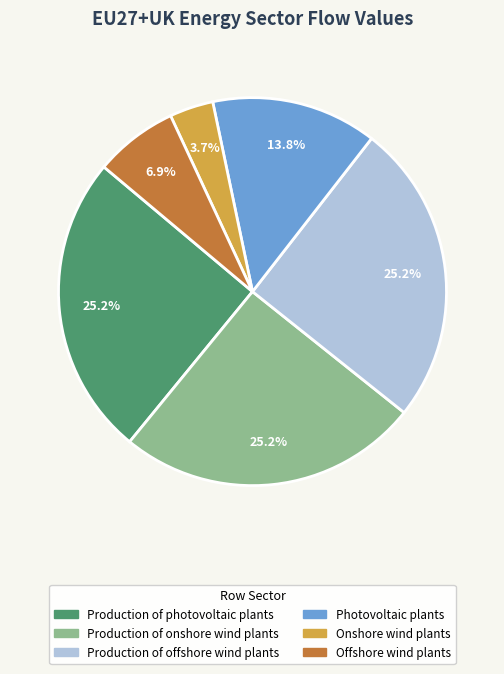

Which has a higher value, Production of offshore wind plants or Onshore wind plants?

Production of offshore wind plants